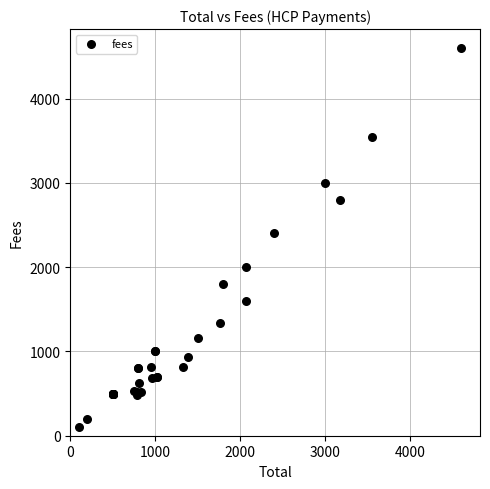

What Y value in the scatter plot is closest to 2350?

2400.0